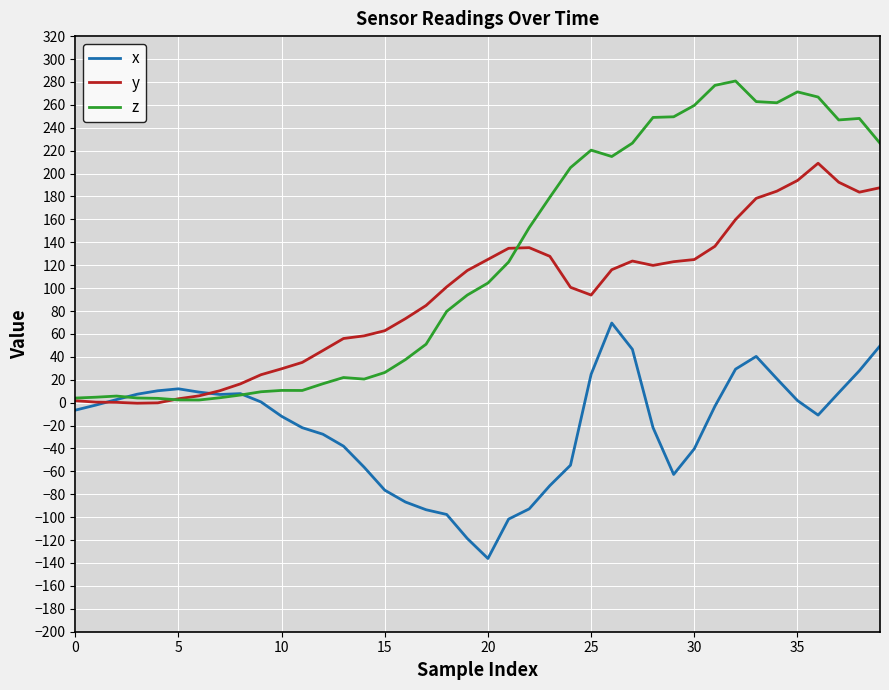

Which series has the widest spread of values?

z